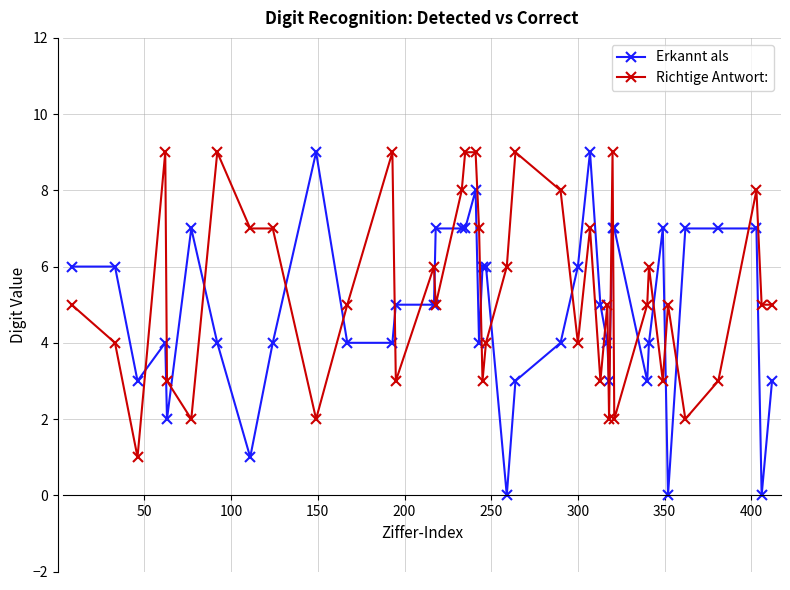

True or false: Richtige Antwort: and Erkannt als cross at least once.

True